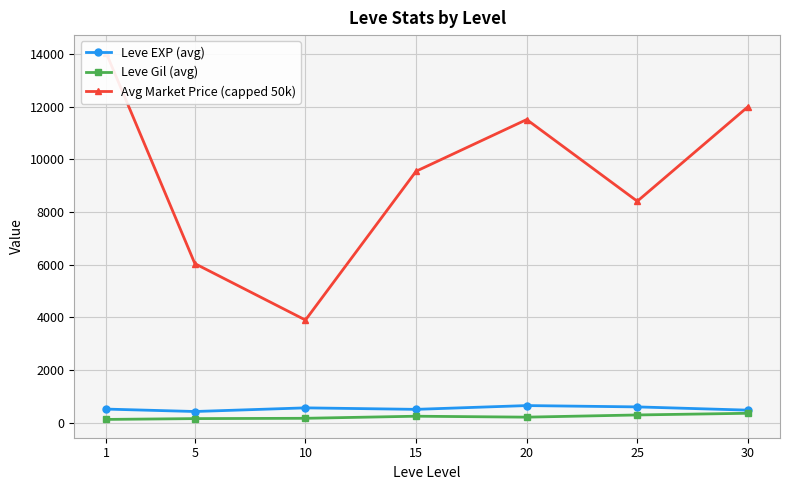

How many data points in Leve Gil (avg) are above 214?

4